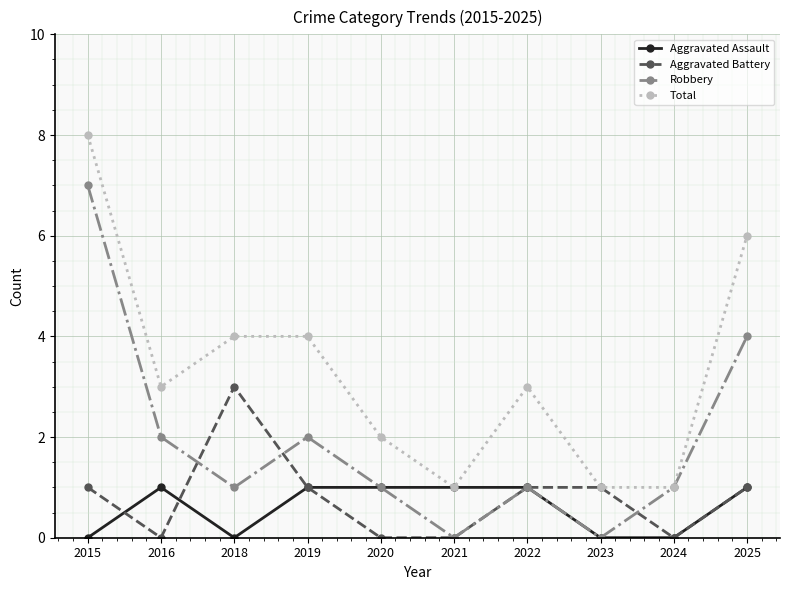

What is the difference between the Aggravated Battery values at 2019 and 2020?

1